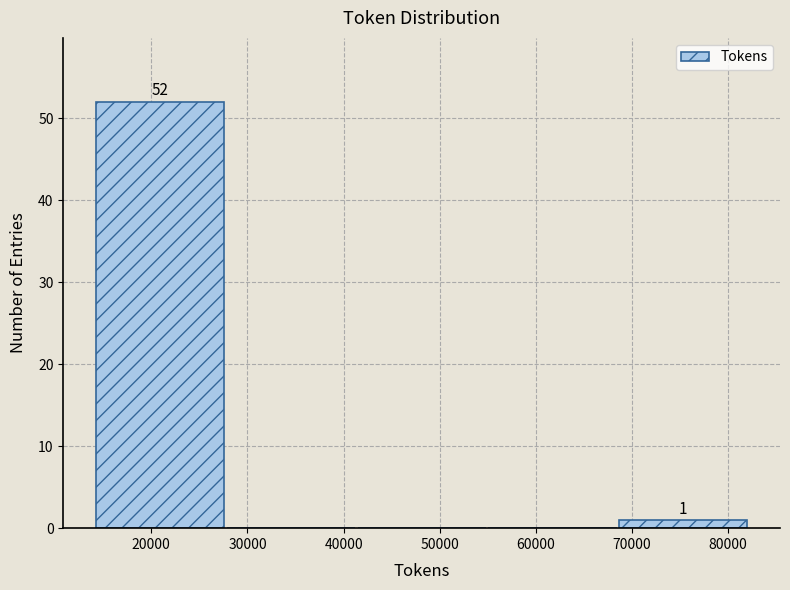

Over which range of the x-axis is the bar tallest?

14000 to 28000